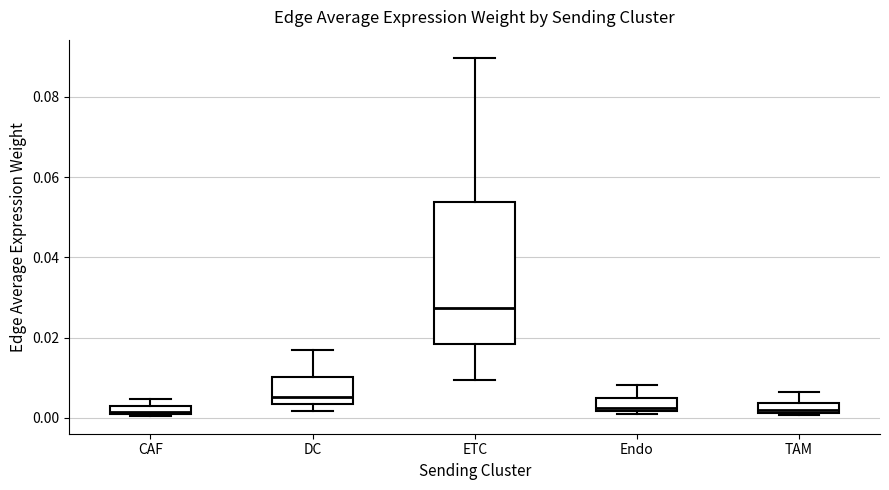

Which box's median line is the highest?

ETC